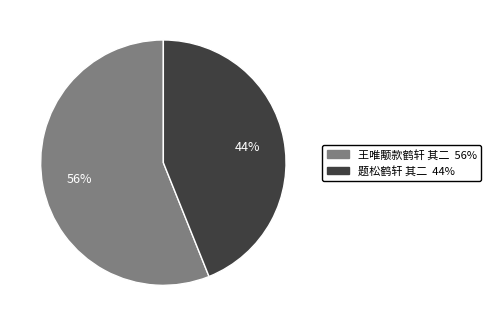

Does 王唯颙款鹤轩 其二 account for over 50% of the chart?

Yes